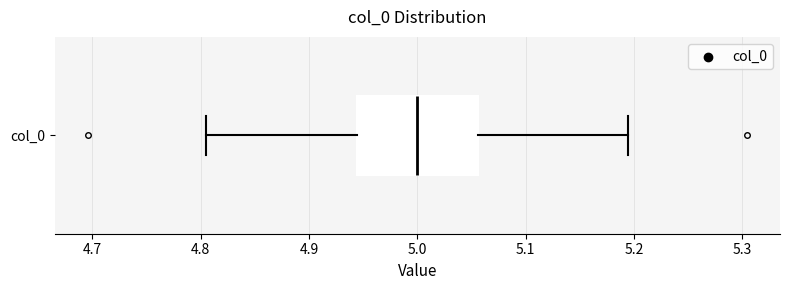

Transcribe this box plot: give where the median line is, the range the box spans, and where the two whiskers end, as read against the x-axis. The values are not printed on the chart, so give them approximately, as read against the axis.

median 5.00, box 4.94 to 5.06, whiskers 4.81 to 5.19